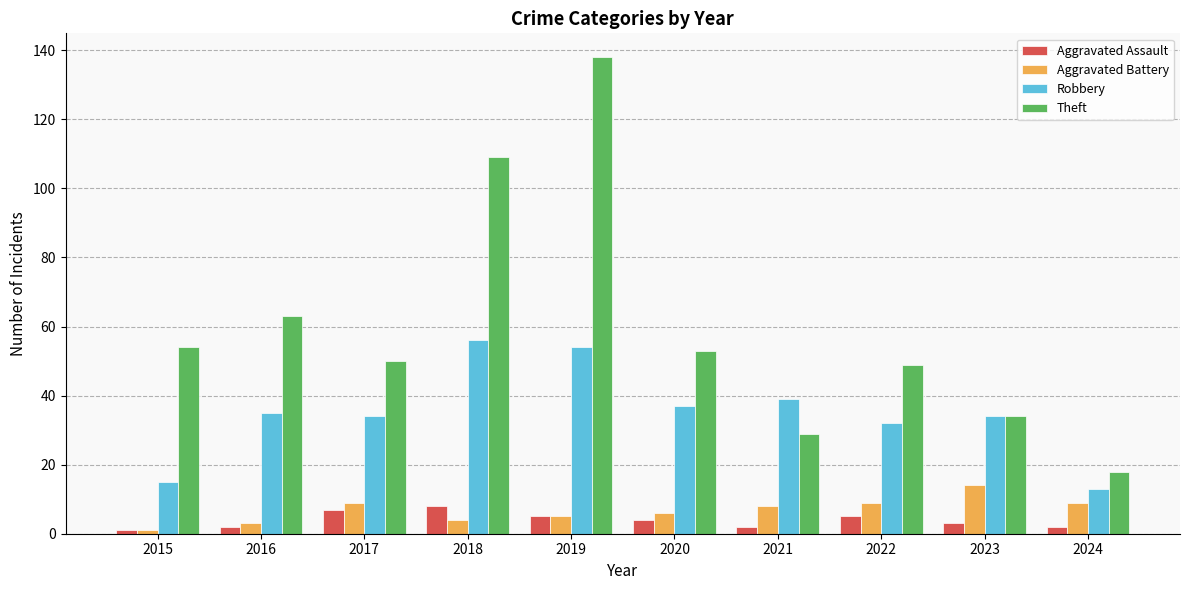

Are the bars horizontal?

No